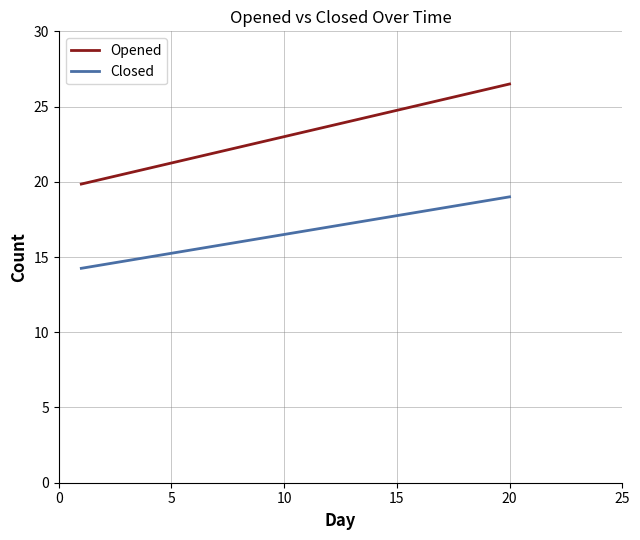

True or false: Closed and Opened cross at least once.

False